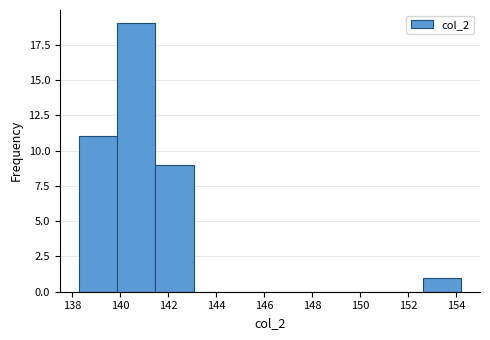

Reading left to right, list every bar in this chart as the range it spans on the x-axis followed by its height. Neither the bar edges nor the heights are printed on the chart, so give them approximately, as read against the axes.

138.2 to 139.8: 11
139.8 to 141.4: 19
141.4 to 143.0: 9
143.0 to 144.6: 0
144.6 to 146.2: 0
146.2 to 147.8: 0
147.8 to 149.4: 0
149.4 to 151.0: 0
151.0 to 152.6: 0
152.6 to 154.2: 1